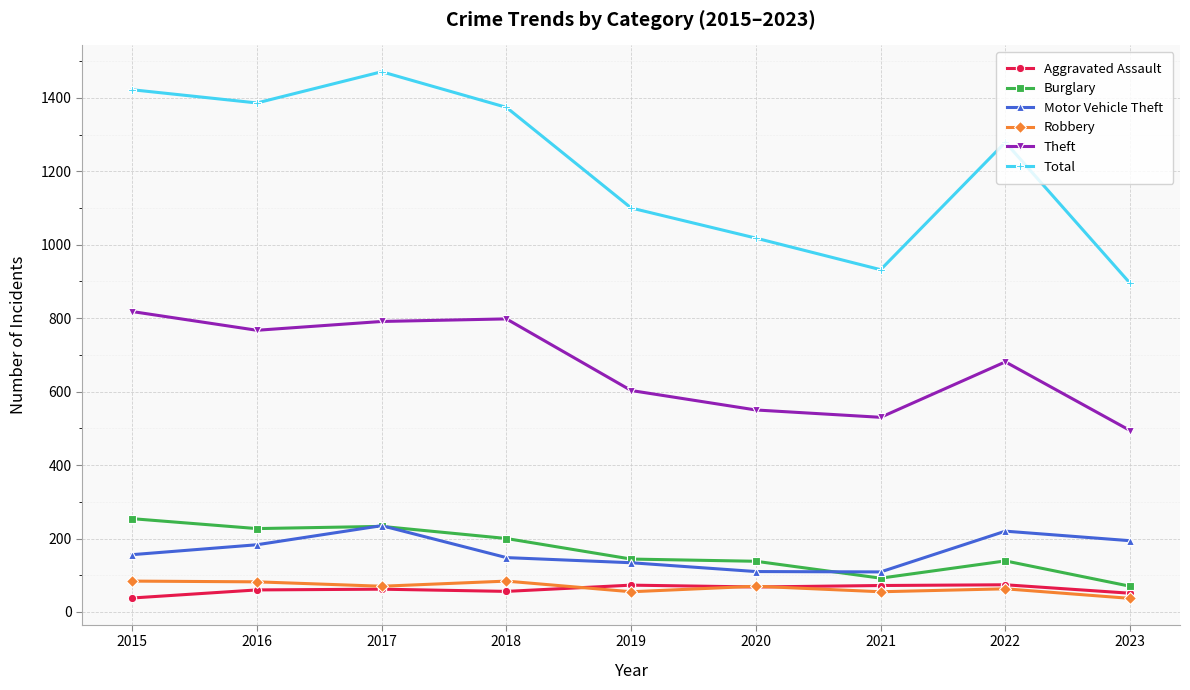

Which series has the widest spread of values?

Total